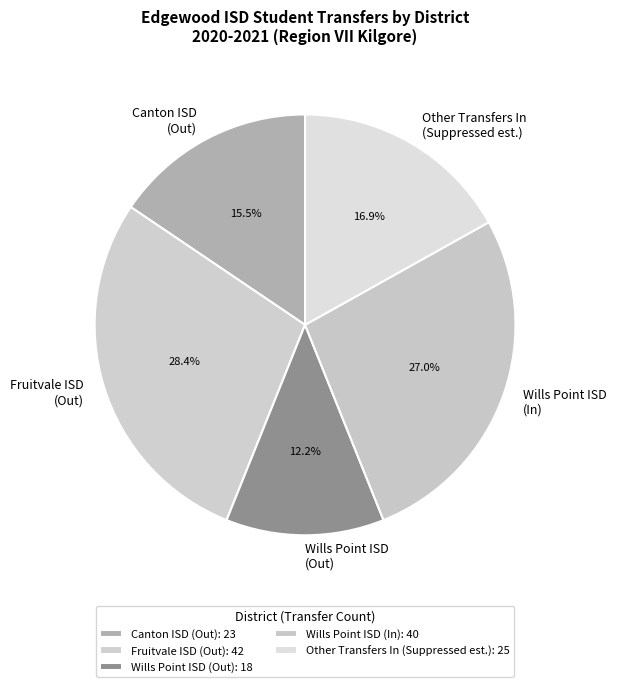

Is there a majority slice in this chart?

No